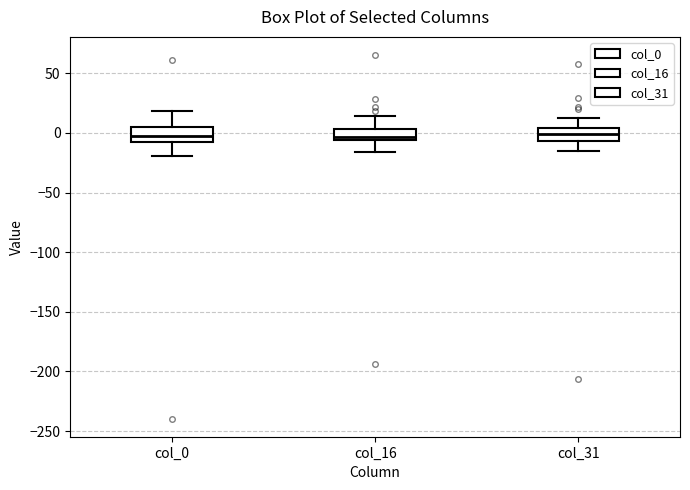

Reading left to right, read every box against the y-axis: the position of its median line, the range the box covers, and the ends of its whiskers. The values are not printed on the chart, so give them approximately, as read against the axis.

col_0: median -5, box -10 to 5, whiskers -20 to 20
col_16: median -5 (just above the box's lower edge), box -5 to 5, whiskers -15 to 15
col_31: median 0, box -5 to 5, whiskers -15 to 10